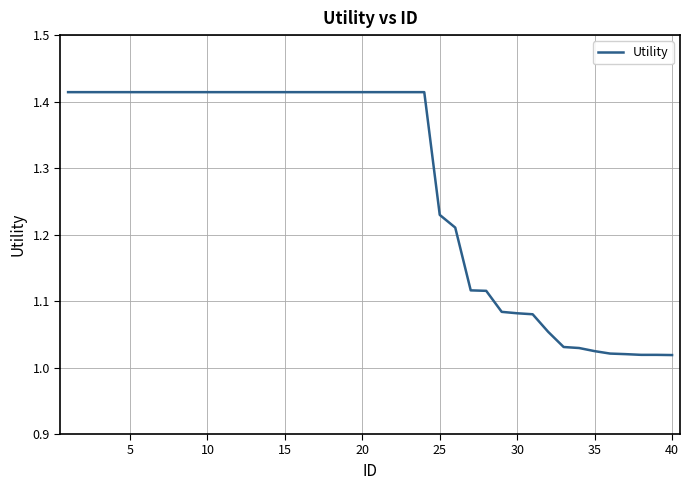

What is the difference between the maximum and minimum values?

0.4